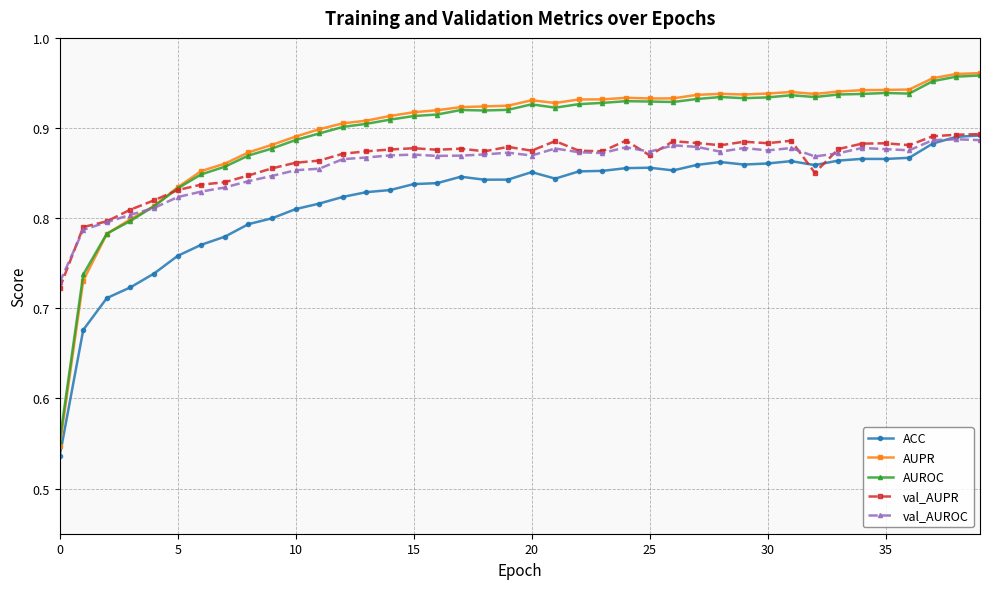

At how many categories does at least one series exceed 0?

40